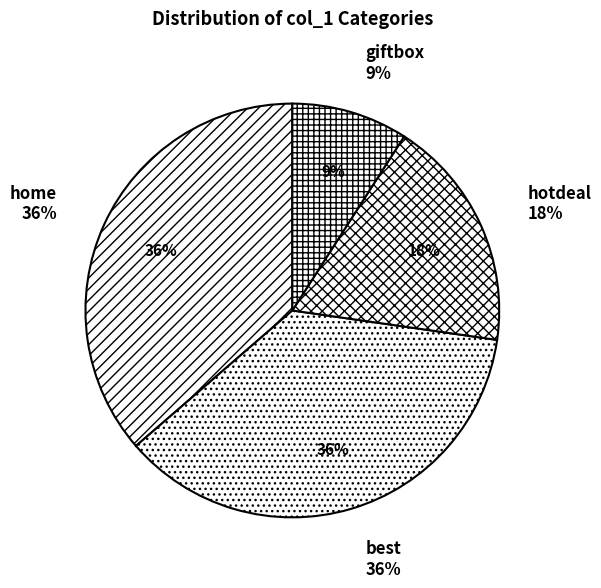

To the nearest percent, what is the difference between the largest and smallest slice percentages?

27%